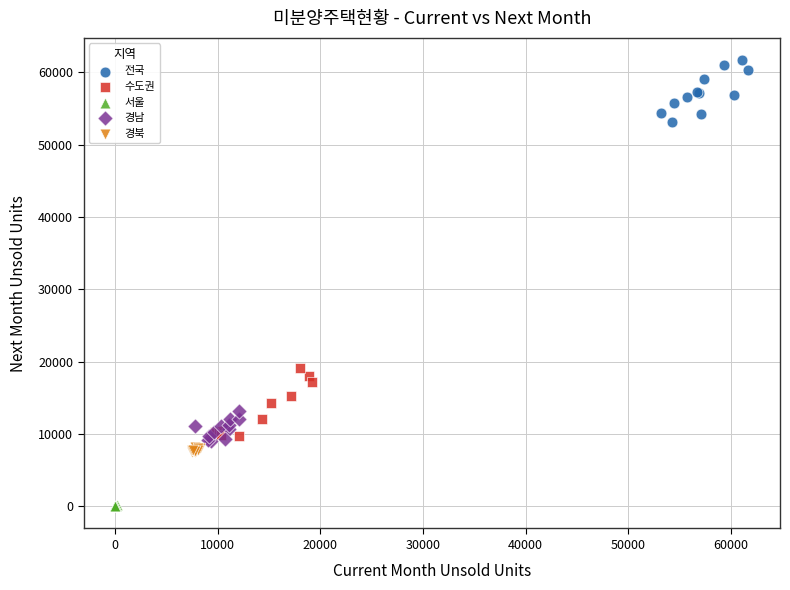

Which series contains the lowest Y value?

서울